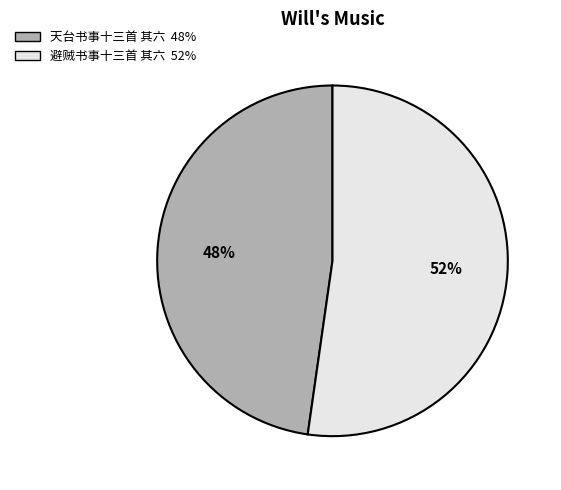

What is the smallest slice in the pie chart?

天台书事十三首 其六